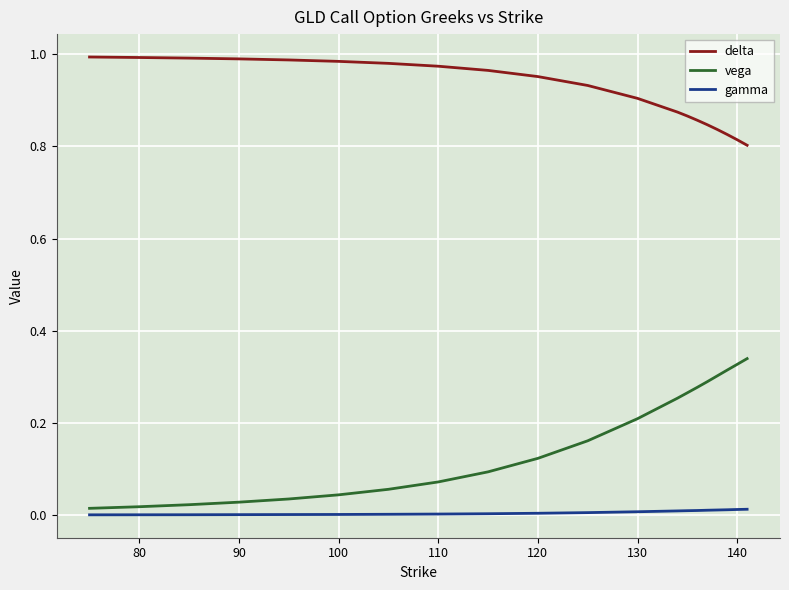

Which series has the largest total across all categories?

delta